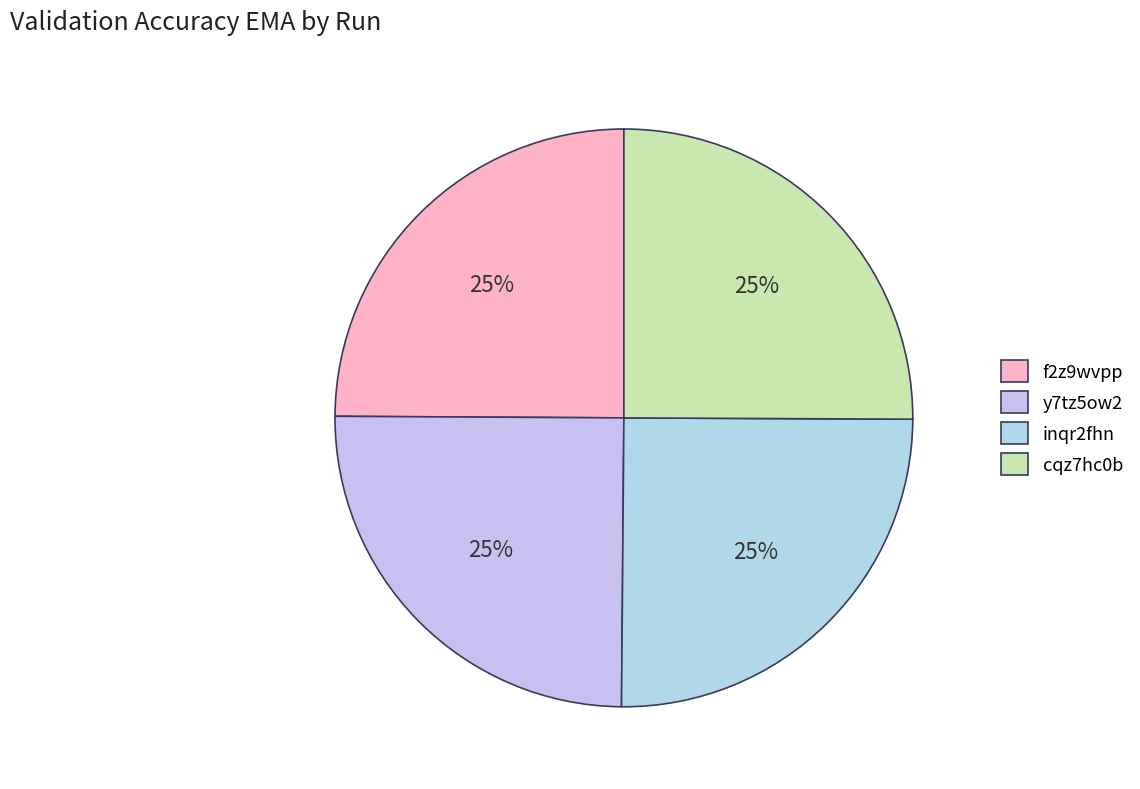

To the nearest percent, what is the average slice percentage?

25%